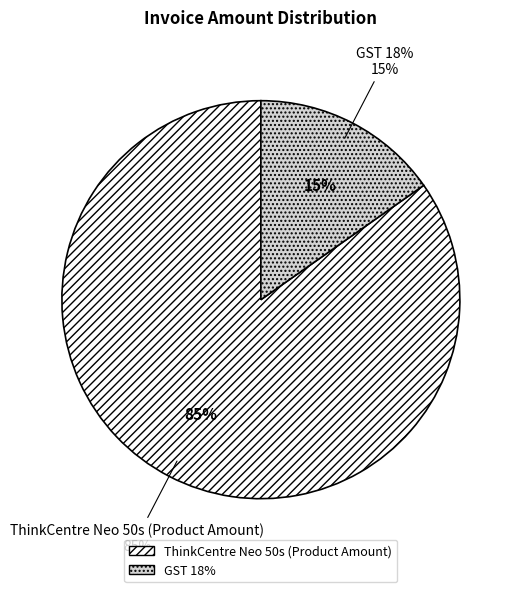

The GST 18% slice represents 15% of the pie. True or false?

True